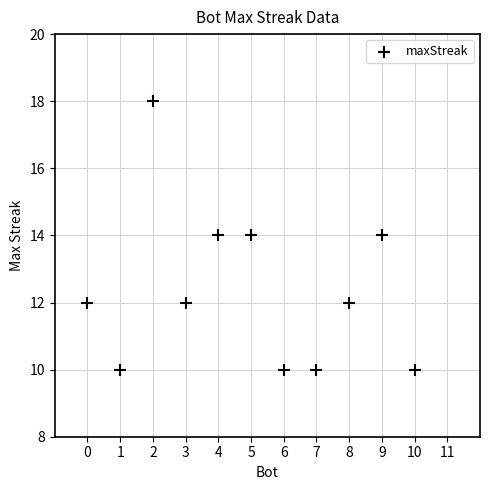

What is the range of Y values (max minus min)?

8